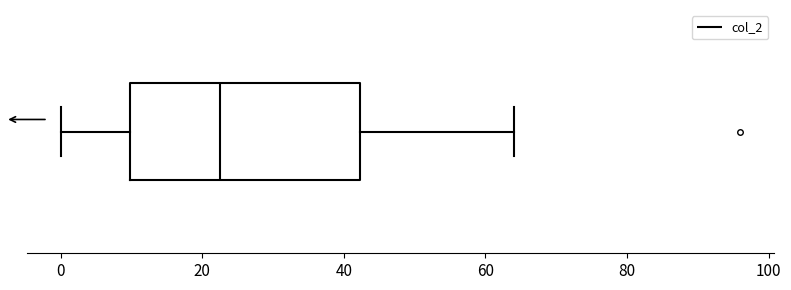

Transcribe this box plot: give where the median line is, the range the box spans, and where the two whiskers end, as read against the x-axis. The values are not printed on the chart, so give them approximately, as read against the axis.

median 22, box 10 to 42, whiskers 0 to 64